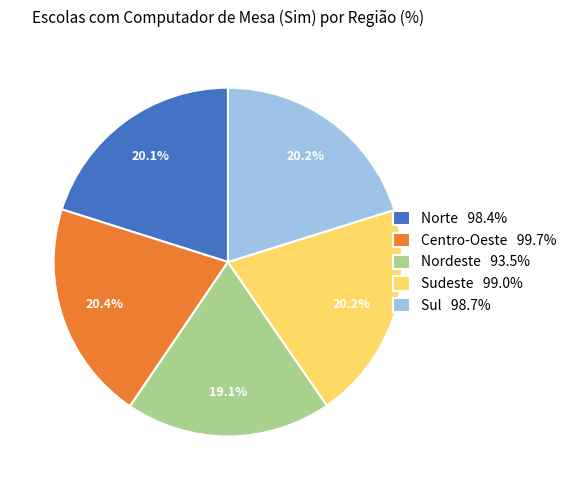

Which has a higher value, Sudeste 99.0% or Nordeste 93.5%?

Sudeste 99.0%